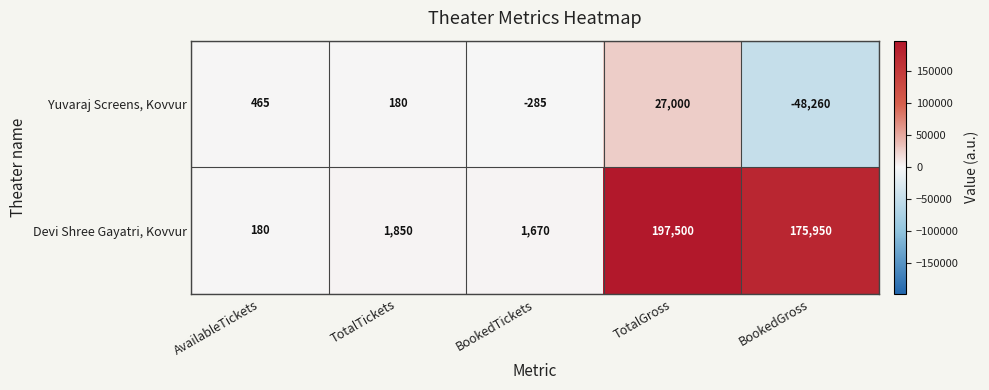

Reading left to right, transcribe all the data shown in this chart.

Yuvaraj Screens, Kovvur: AvailableTickets=465	TotalTickets=180	BookedTickets=-285	TotalGross=27000	BookedGross=-48260
Devi Shree Gayatri, Kovvur: AvailableTickets=180	TotalTickets=1850	BookedTickets=1670	TotalGross=197500	BookedGross=175950